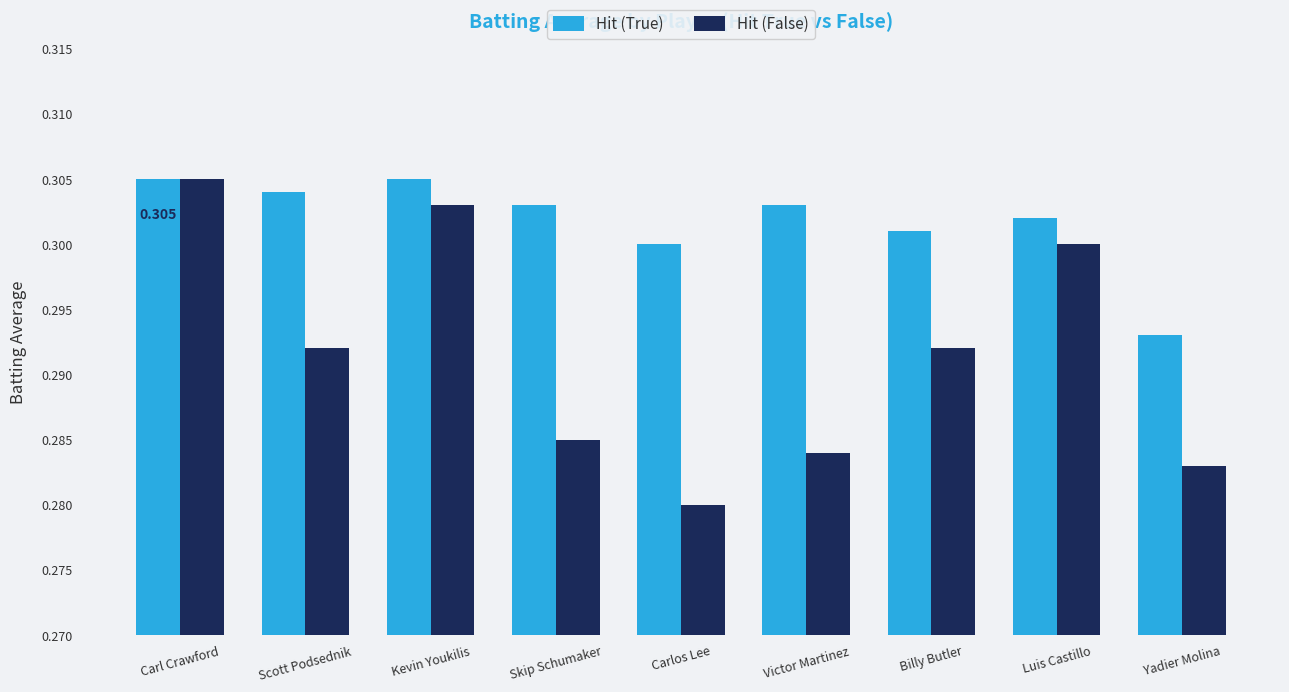

How many Hit (True) values are between 0 and 1?

9